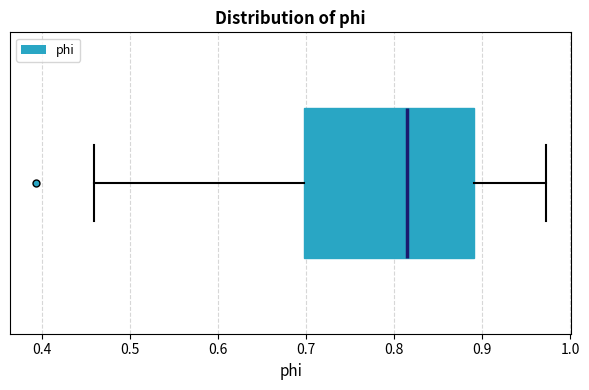

Where is the left edge of the box on the x-axis? The values are not printed on the chart, so give them approximately, as read against the axis.

0.70